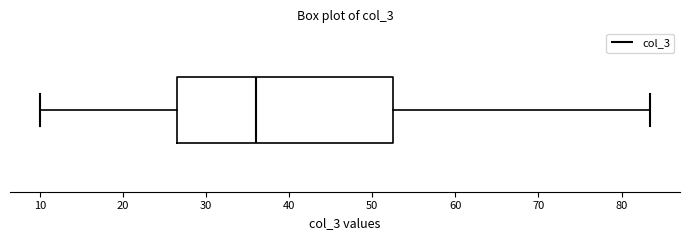

Read this box plot against the x-axis: the position of the median line, the range covered by the box, and the ends of both whiskers. The values are not printed on the chart, so give them approximately, as read against the axis.

median 36, box 27 to 52, whiskers 10 to 83